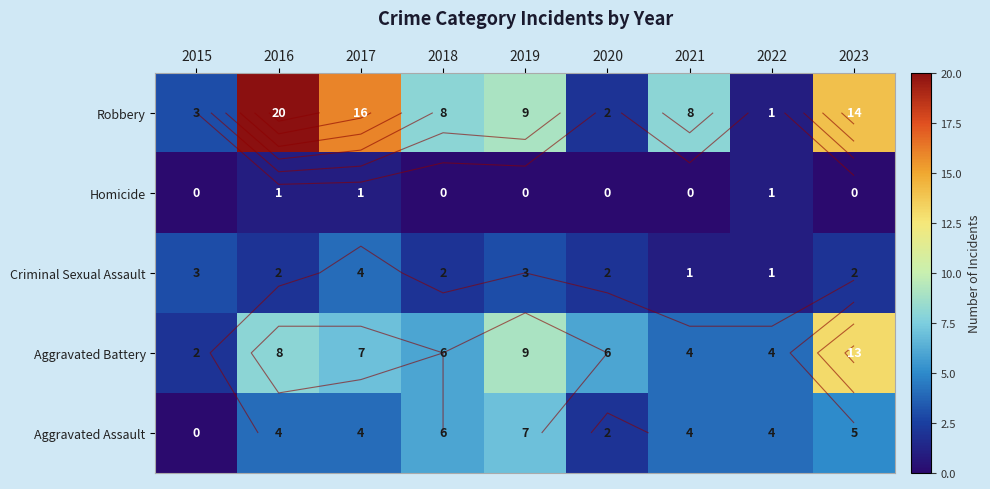

What is the spread (max minus min) of values at 2015?

3